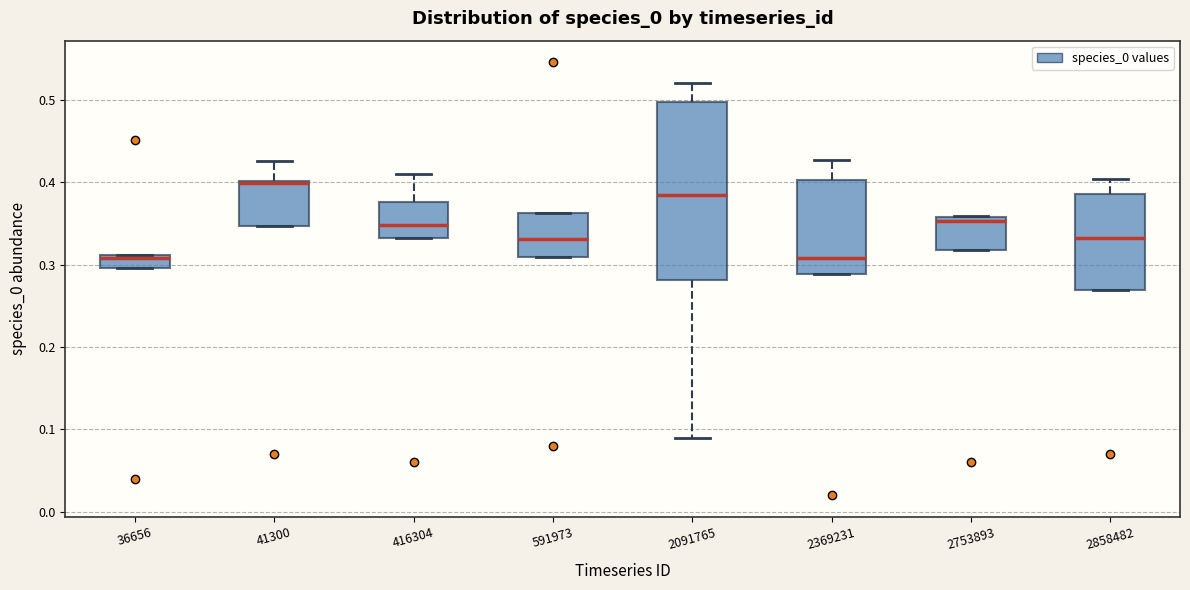

Reading left to right, read every box against the y-axis: the position of its median line, the range the box covers, and the ends of its whiskers. The values are not printed on the chart, so give them approximately, as read against the axis.

36656: median 0.31 (just below the box's upper edge), box 0.30 to 0.31, whiskers 0.30 to 0.31
41300: median 0.40, box 0.35 to 0.40, whiskers 0.35 to 0.43
416304: median 0.35, box 0.33 to 0.38, whiskers 0.33 to 0.41
591973: median 0.33, box 0.31 to 0.36, whiskers 0.31 to 0.36
2091765: median 0.39, box 0.28 to 0.50, whiskers 0.09 to 0.52
2369231: median 0.31, box 0.29 to 0.40, whiskers 0.29 to 0.43
2753893: median 0.35, box 0.32 to 0.36, whiskers 0.32 to 0.36
2858482: median 0.33, box 0.27 to 0.39, whiskers 0.27 to 0.40